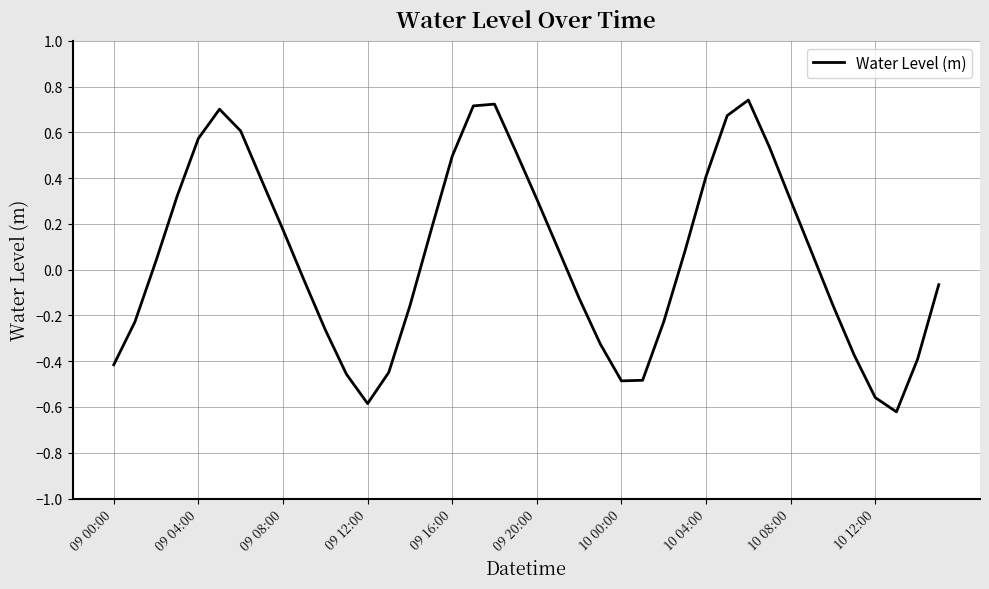

Reading left to right, extract all data points from this chart.

-0.4	-0.2	0.0	0.3	0.6	0.7	0.6	0.4	0.2	-0.0	-0.3	-0.5	-0.6	-0.4	-0.2	0.2	0.5	0.7	0.7	0.5	0.3	0.1	-0.1	-0.3	-0.5	-0.5	-0.2	0.1	0.4	0.7	0.7	0.5	0.3	0.1	-0.2	-0.4	-0.6	-0.6	-0.4	-0.1